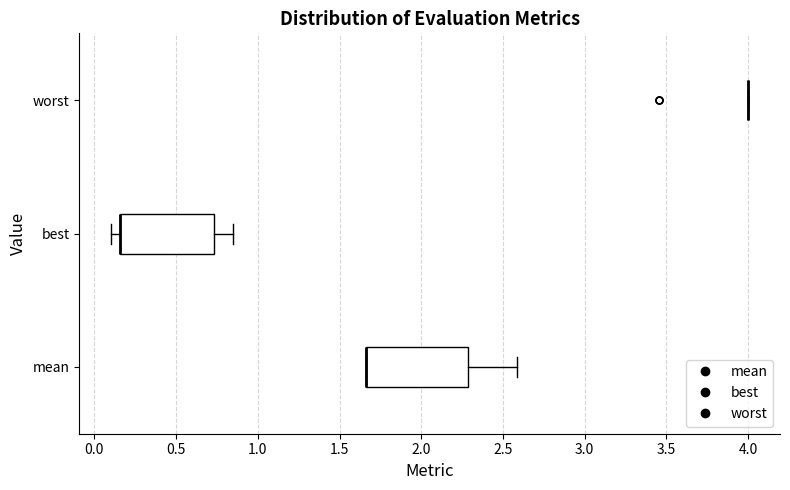

Reading bottom to top, transcribe this box plot: for each box, give where its median line is, the range the box spans, and where its two whiskers end, as read against the x-axis. The values are not printed on the chart, so give them approximately, as read against the axis.

mean: median 1.65 (drawn on the box's left edge), box 1.65 to 2.30, whiskers 1.65 to 2.60
best: median 0.15 (drawn on the box's left edge), box 0.15 to 0.75, whiskers 0.10 to 0.85
worst: box collapsed to a line at 4.00, whiskers 4.00 to 4.00